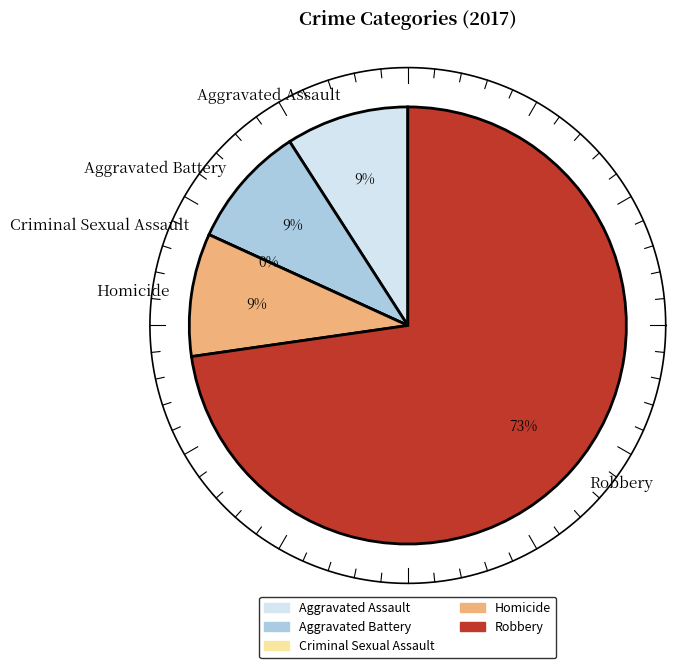

Does Robbery represent more than half of the total?

Yes